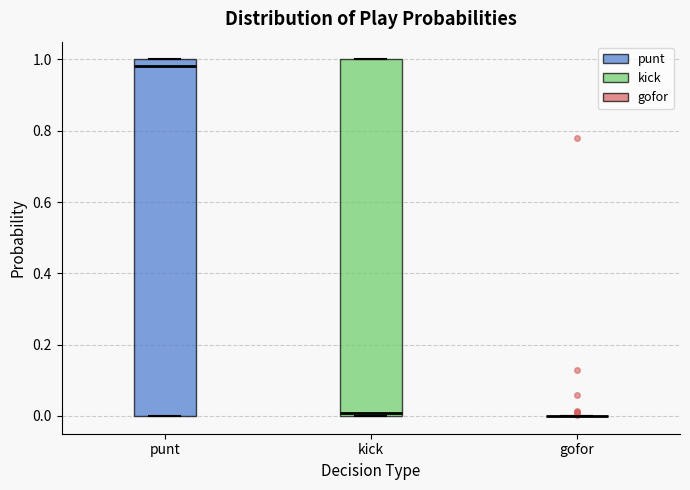

Where is the upper edge of the box for kick on the y-axis? The values are not printed on the chart, so give them approximately, as read against the axis.

1.00